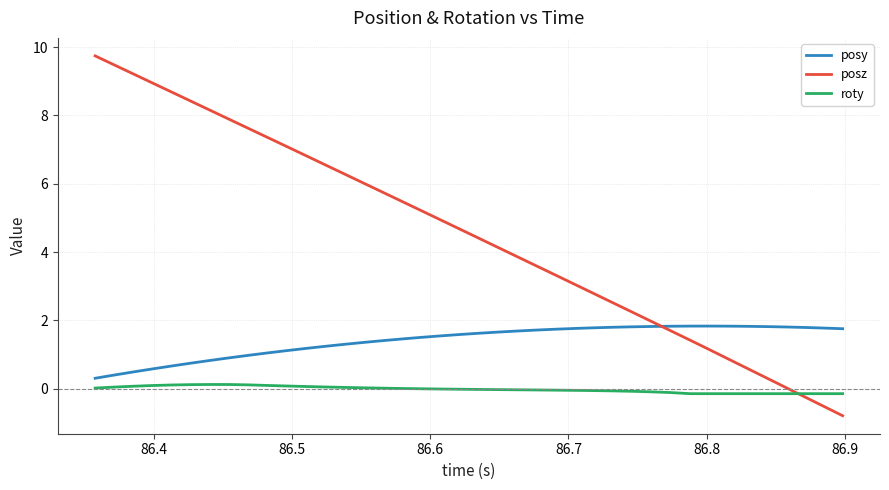

What are all the series names shown in the legend?

posy, posz, roty